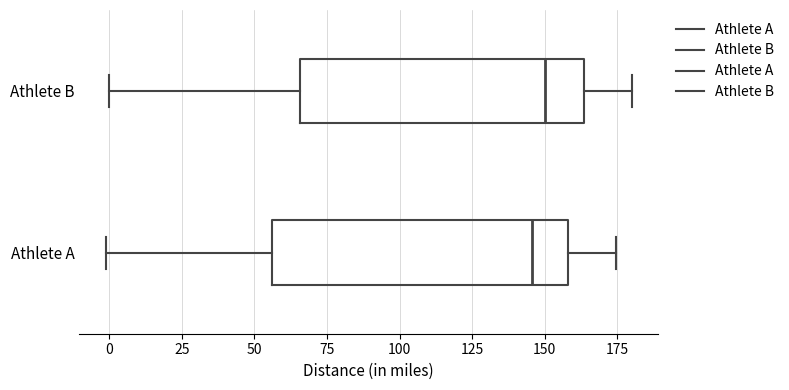

Reading bottom to top, read every box against the x-axis: the position of its median line, the range the box covers, and the ends of its whiskers. The values are not printed on the chart, so give them approximately, as read against the axis.

Athlete A: median 145, box 55 to 160, whiskers 0 to 175
Athlete B: median 150, box 65 to 165, whiskers 0 to 180